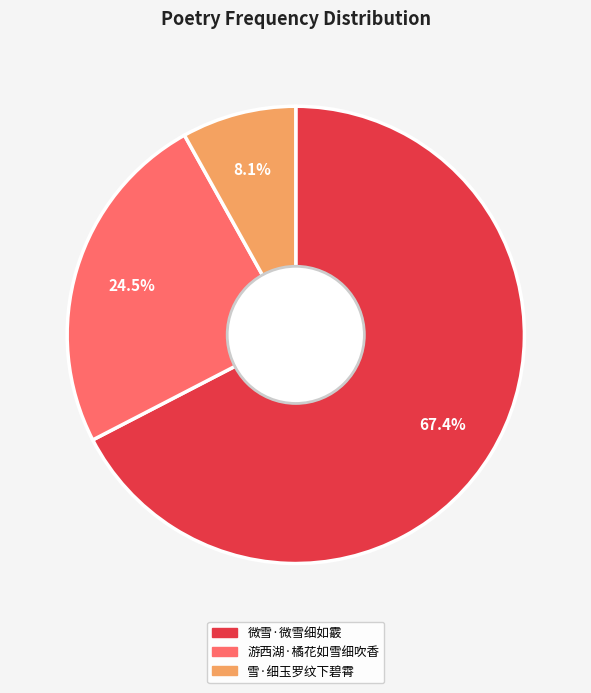

Rank the categories by value from lowest to highest.

雪·细玉罗纹下碧霄, 游西湖·橘花如雪细吹香, 微雪·微雪细如霰